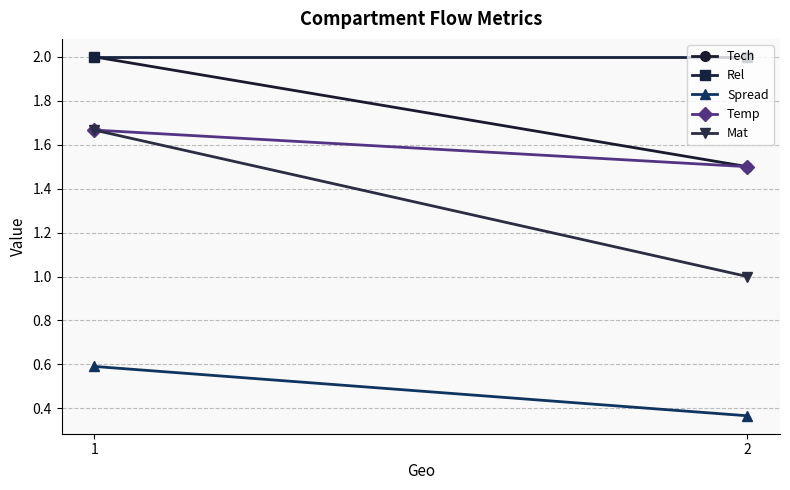

How many series are shown in this chart?

5